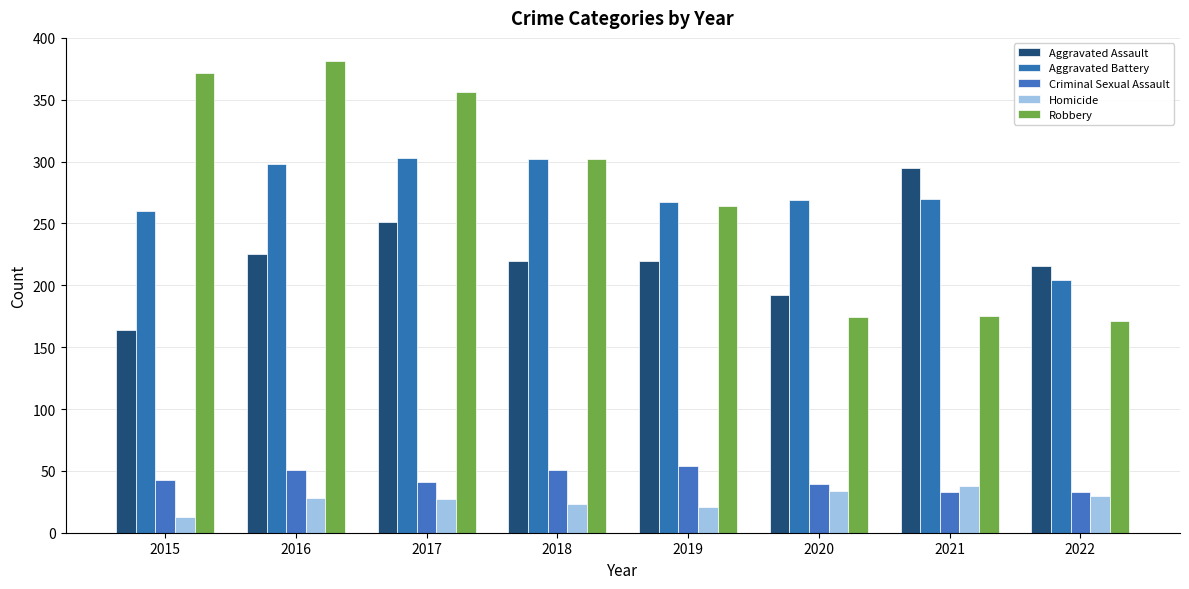

What are all the series names shown in the legend?

Aggravated Assault, Aggravated Battery, Criminal Sexual Assault, Homicide, Robbery